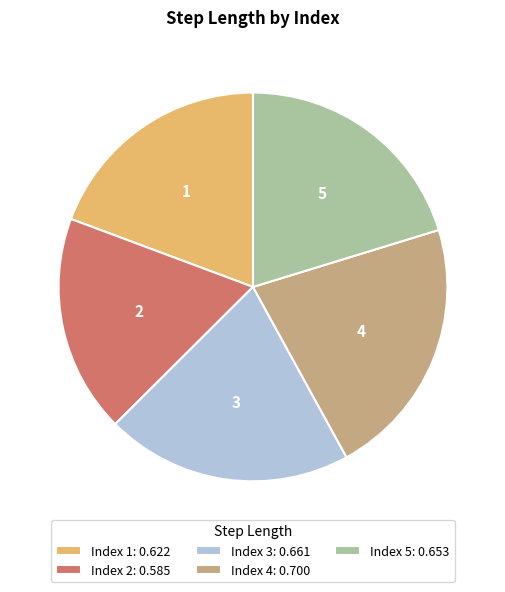

Between Index 3: 0.661 and Index 4: 0.700, which is larger?

Index 4: 0.700